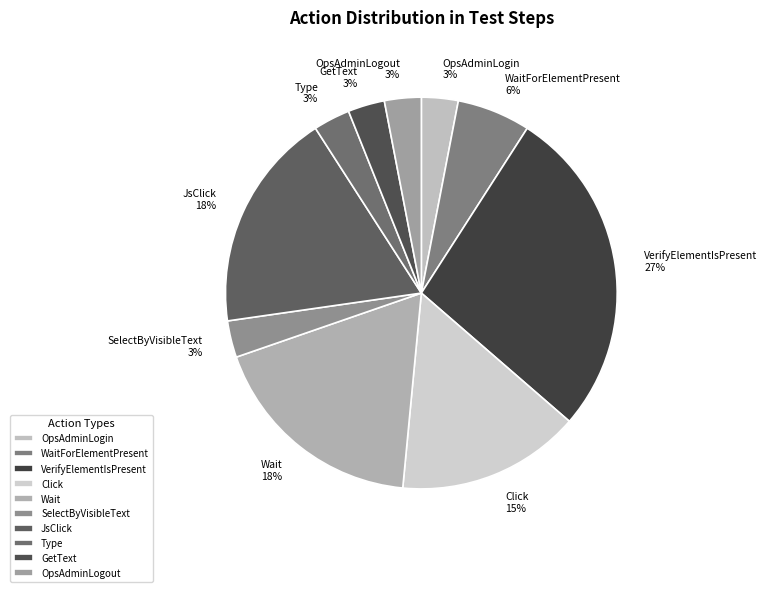

What is the ratio of the value at Type to the value at VerifyElementIsPresent?

0.1